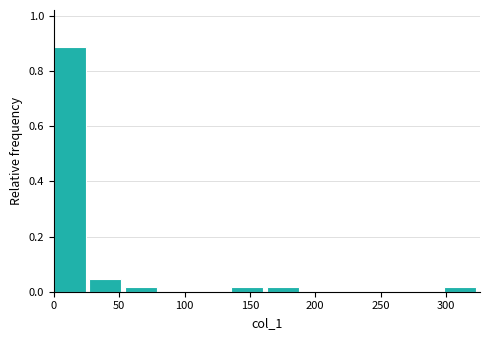

What is the height of the bar covering 0 to 25 on the x-axis? Neither the bar edges nor the heights are printed on the chart, so give them approximately, as read against the axes.

0.88